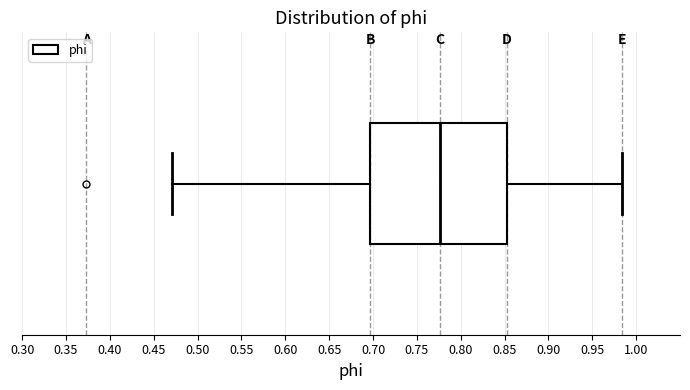

Where is the right edge of the box on the x-axis? The values are not printed on the chart, so give them approximately, as read against the axis.

0.850